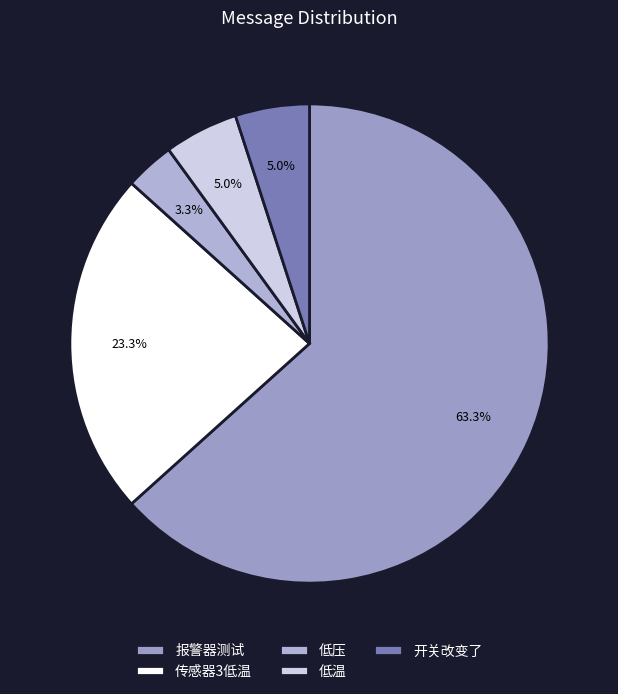

Approximately how many times larger is the value at 低压 compared to 传感器3低温?

0.1